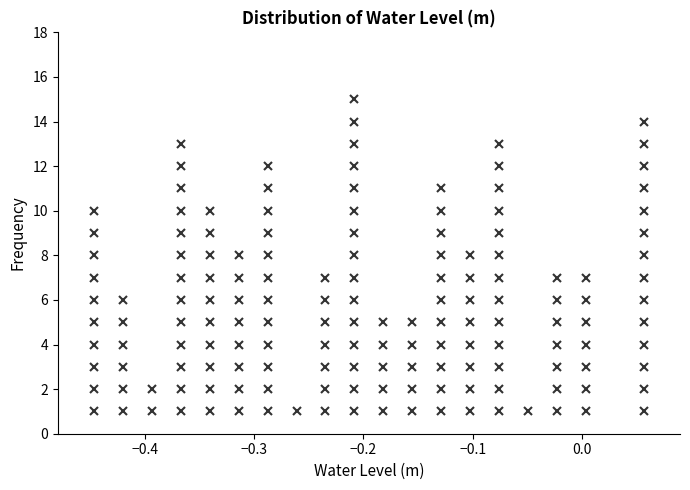

Around what value on the x-axis is the tallest bar? Give the approximate position of its centre, as read against the axis.

-0.21